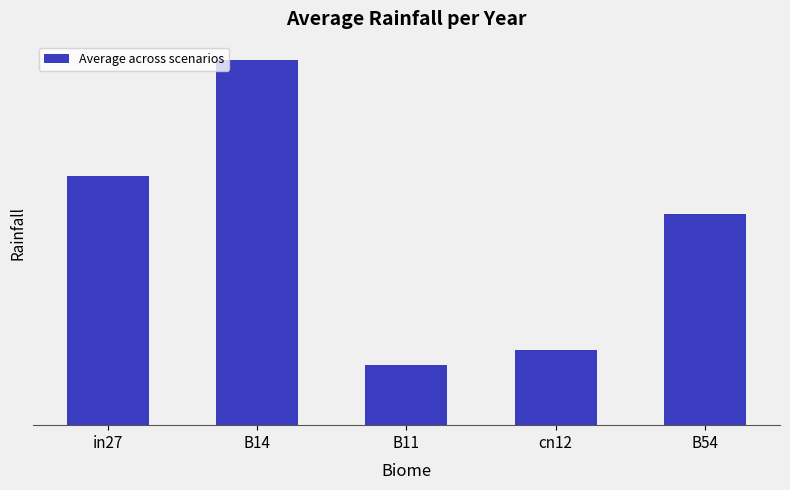

What is the difference between the values at B11 and B54?

0.1